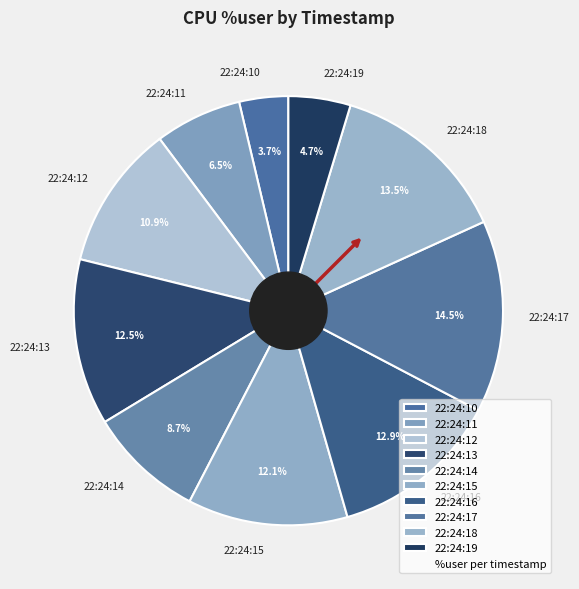

Between 22:24:16 and 22:24:10, which is larger?

22:24:16